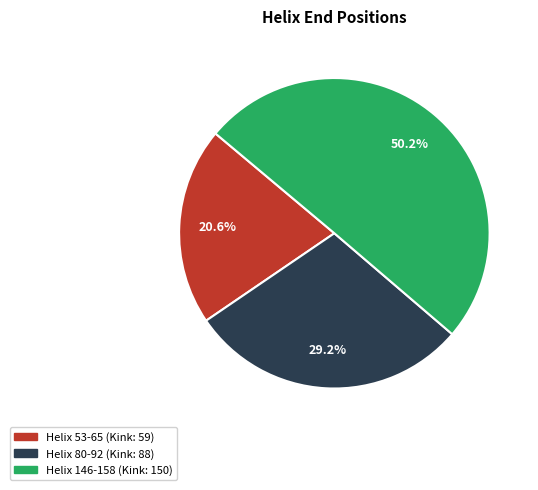

How many slices are in this pie chart?

3